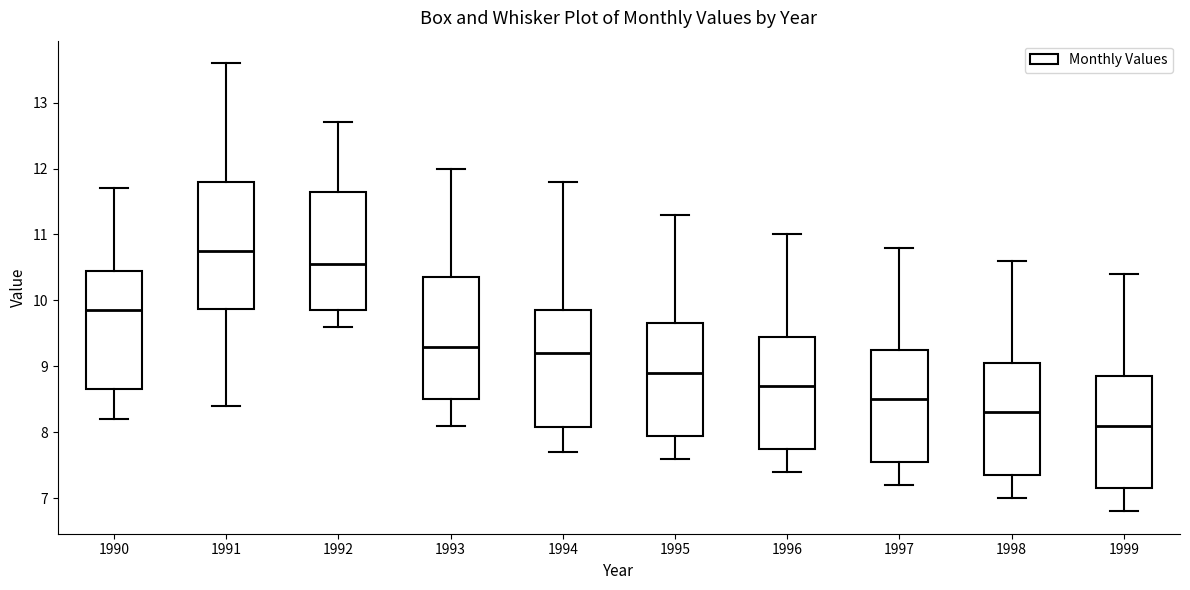

Where does the upper whisker of the box at x = 1999 end on the y-axis? The values are not printed on the chart, so give them approximately, as read against the axis.

10.4